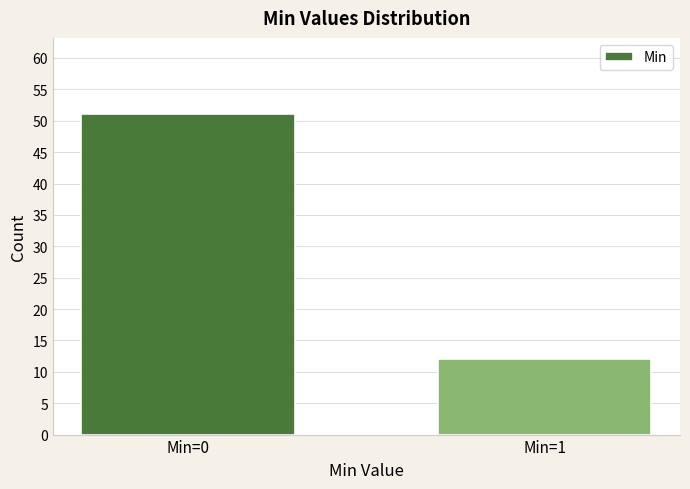

Reading left to right, extract all data points from this chart.

51	12